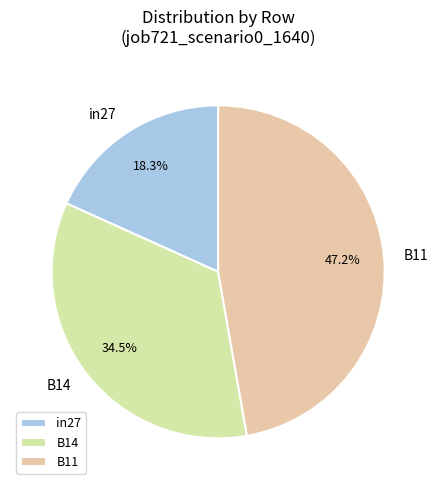

To the nearest percent, what is the combined percentage of B14 and B11?

82%